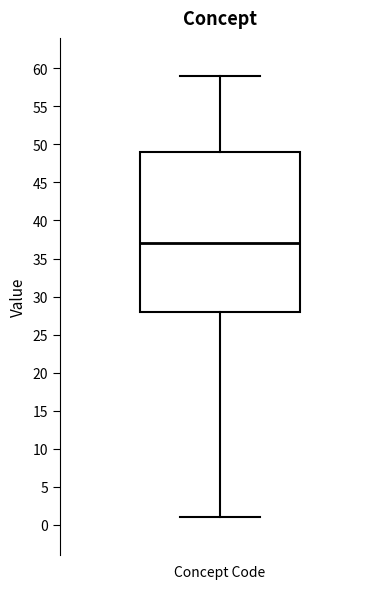

Where does the lower whisker of the box for Concept Code end on the y-axis? The values are not printed on the chart, so give them approximately, as read against the axis.

1